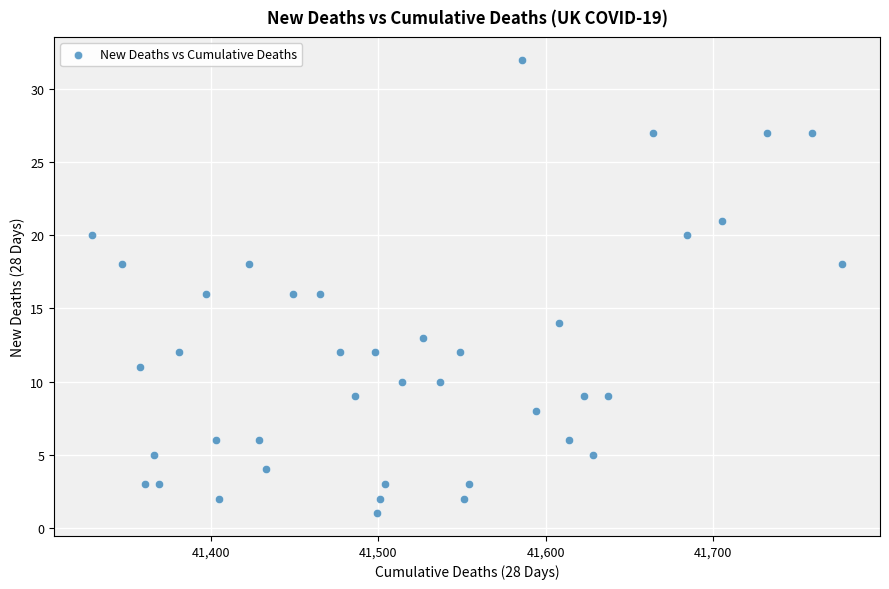

What is the range of X values (max minus min)?

448